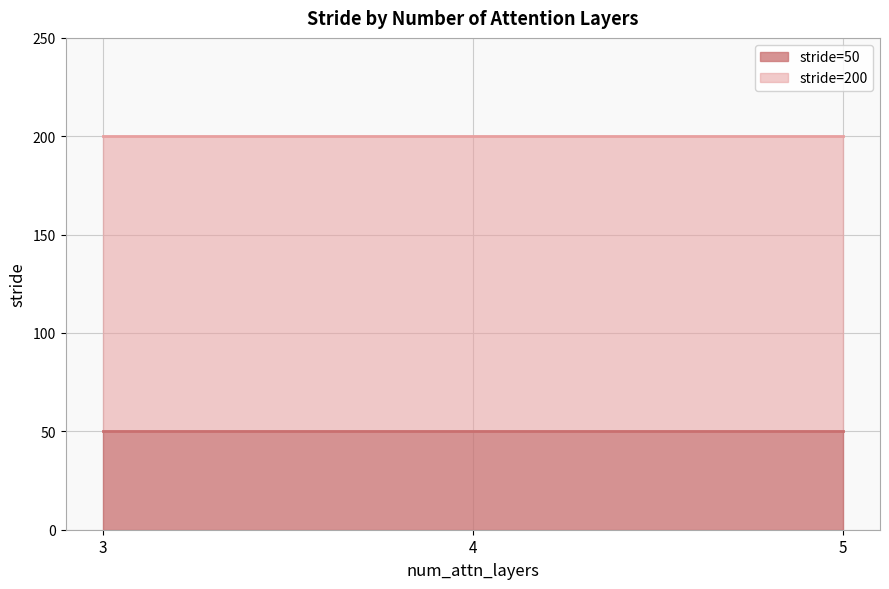

How many lines are shown in the chart?

2